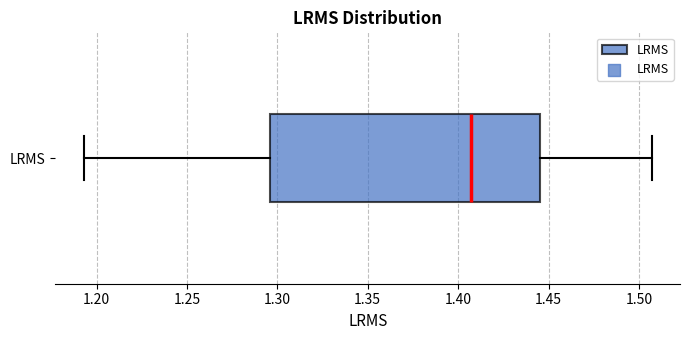

Where is the right edge of the box for LRMS on the x-axis? The values are not printed on the chart, so give them approximately, as read against the axis.

1.445